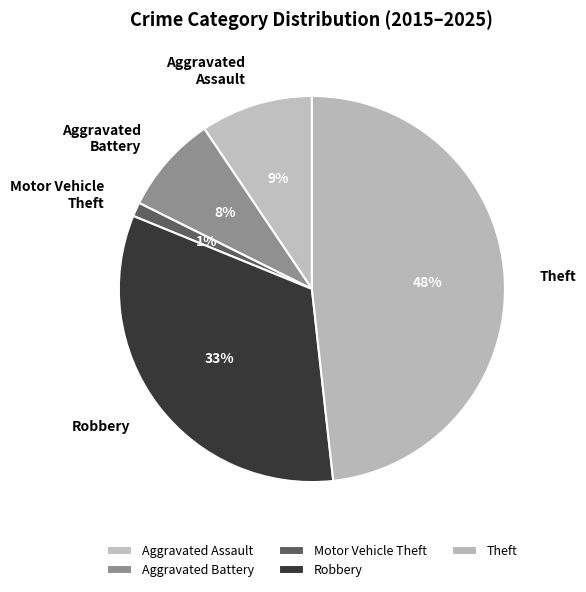

The Theft slice represents 55% of the pie. True or false?

False